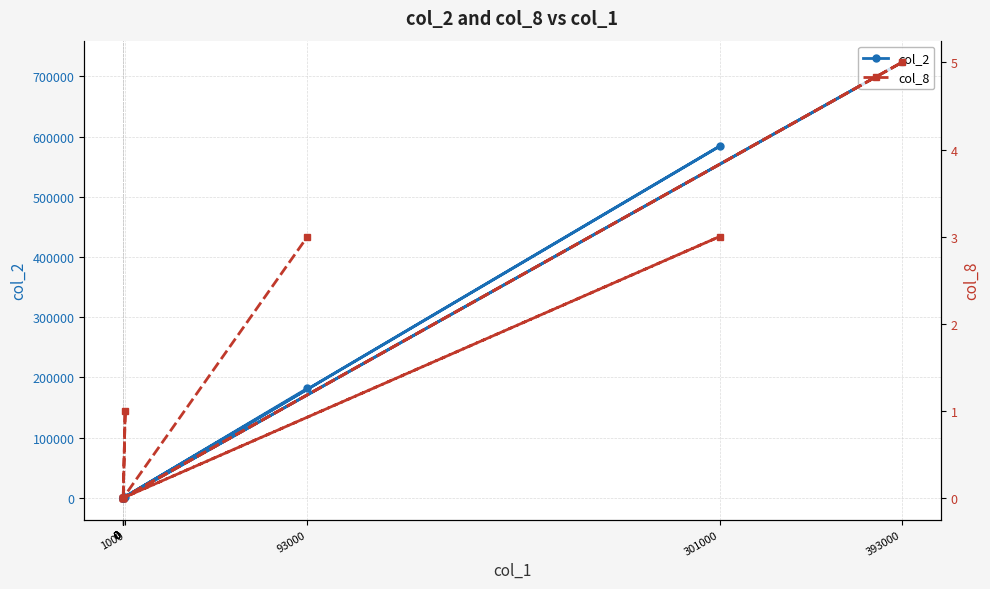

Which has a higher value, 93000 or 1000?

93000